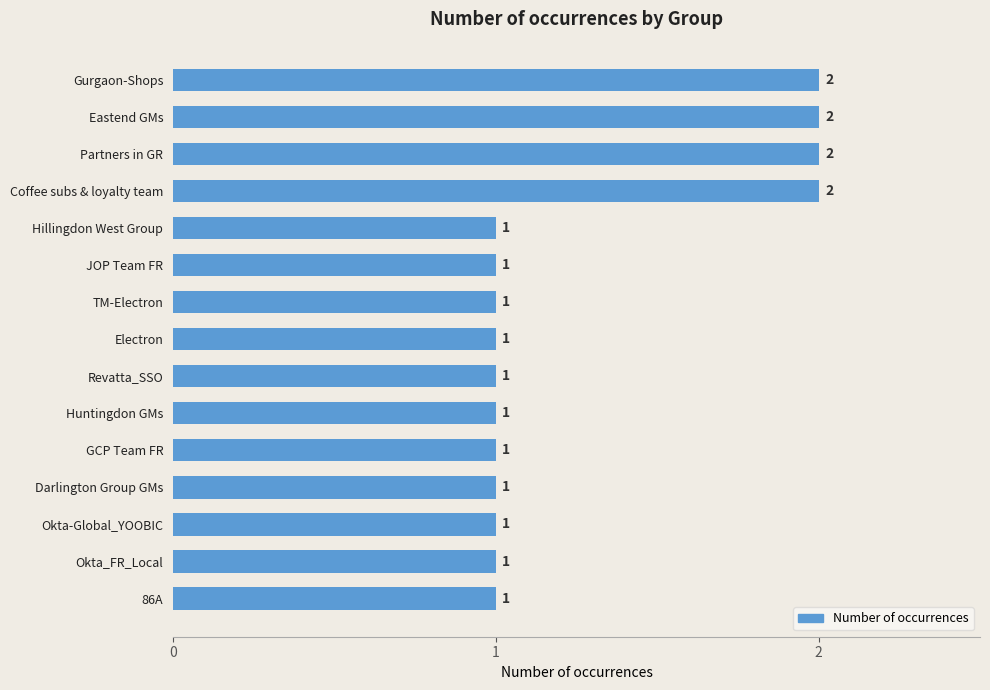

Approximately how many times larger is the value at GCP Team FR compared to Huntingdon GMs?

1.0